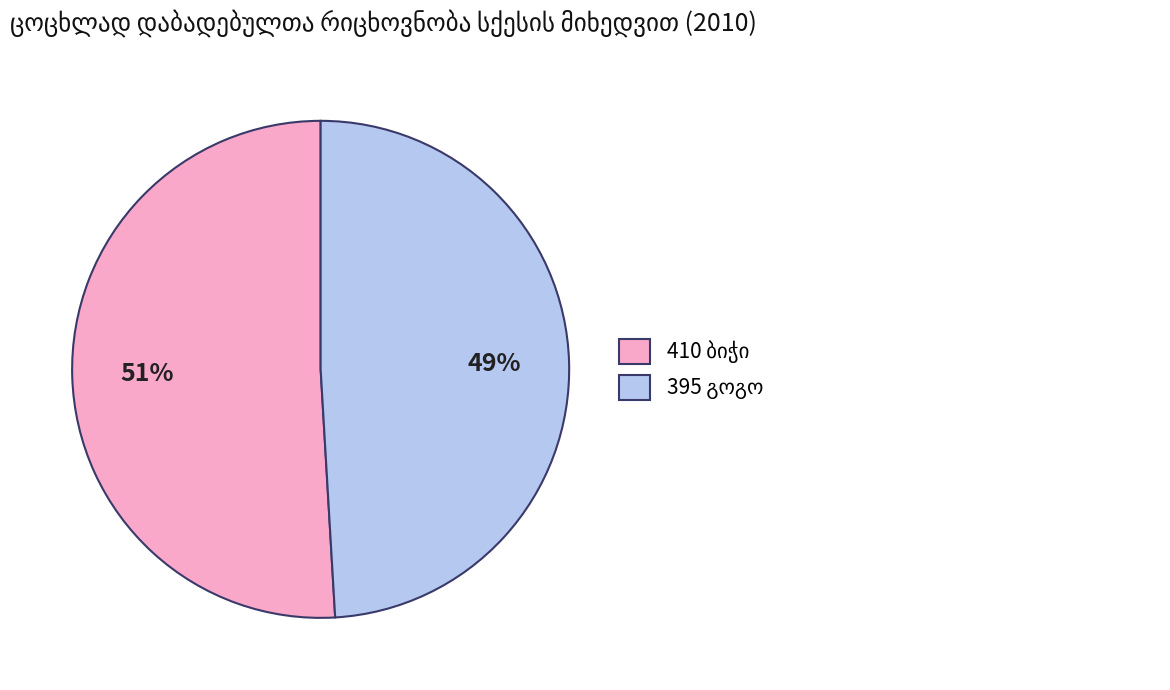

Is there a majority slice in this chart?

Yes